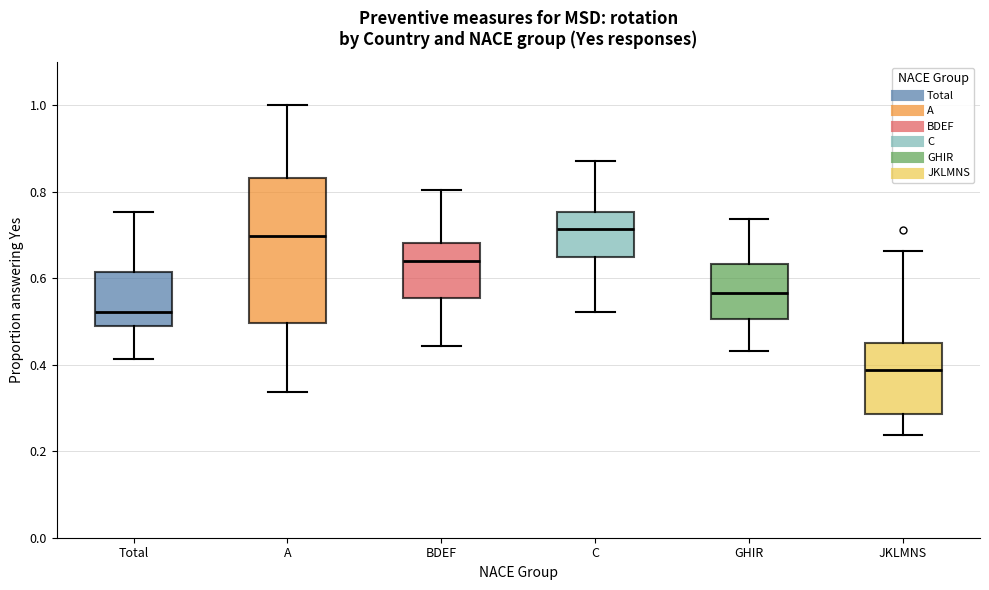

Reading left to right, transcribe this box plot: for each box, give where its median line is, the range the box spans, and where its two whiskers end, as read against the y-axis. The values are not printed on the chart, so give them approximately, as read against the axis.

Total: median 0.52, box 0.48 to 0.62, whiskers 0.42 to 0.76
A: median 0.70, box 0.50 to 0.84, whiskers 0.34 to 1.00
BDEF: median 0.64, box 0.56 to 0.68, whiskers 0.44 to 0.80
C: median 0.72, box 0.64 to 0.76, whiskers 0.52 to 0.88
GHIR: median 0.56, box 0.50 to 0.64, whiskers 0.44 to 0.74
JKLMNS: median 0.38, box 0.28 to 0.44, whiskers 0.24 to 0.66